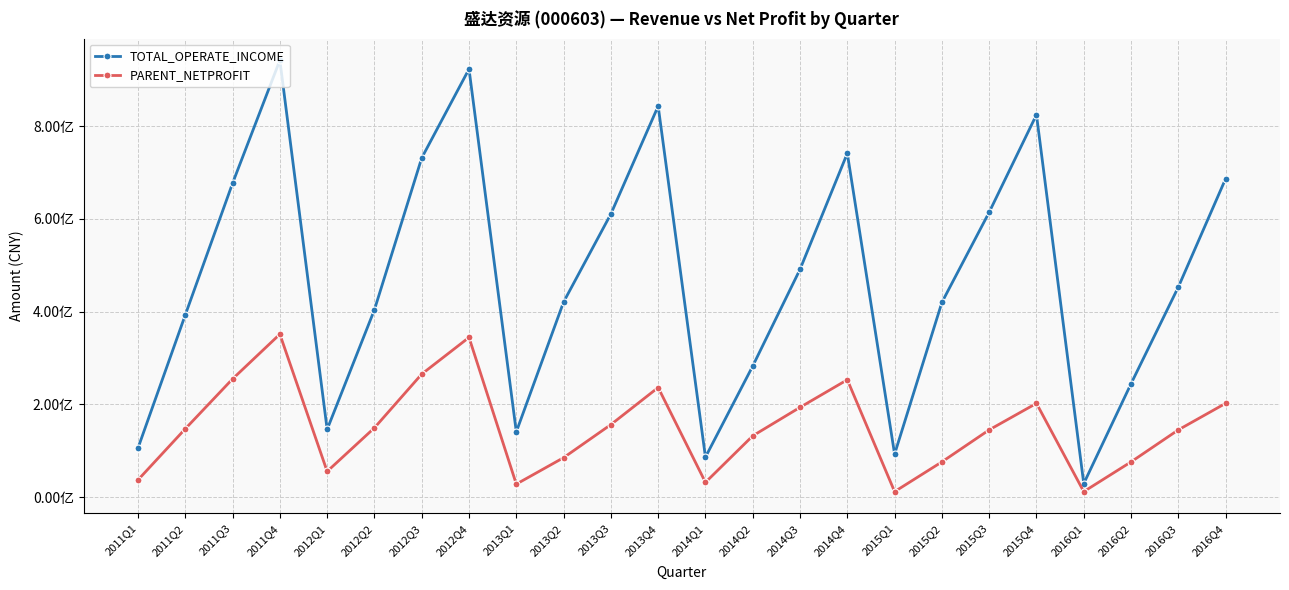

At which label is TOTAL_OPERATE_INCOME closest to 485477589?

2014Q3